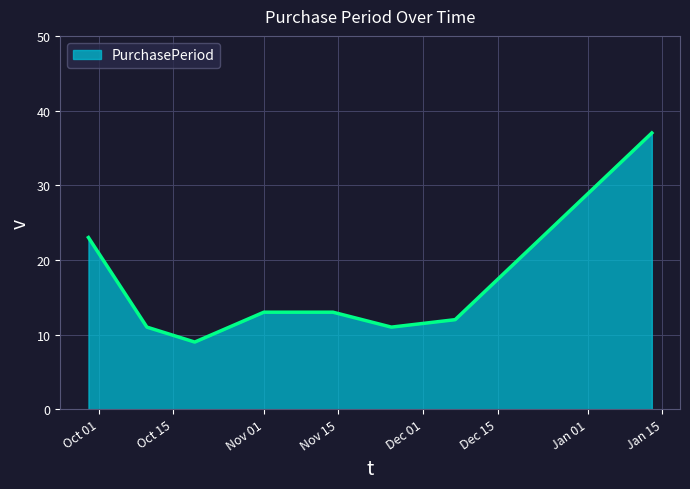

Reading left to right, extract all data points from this chart.

23	11	9	13	13	11	12	37